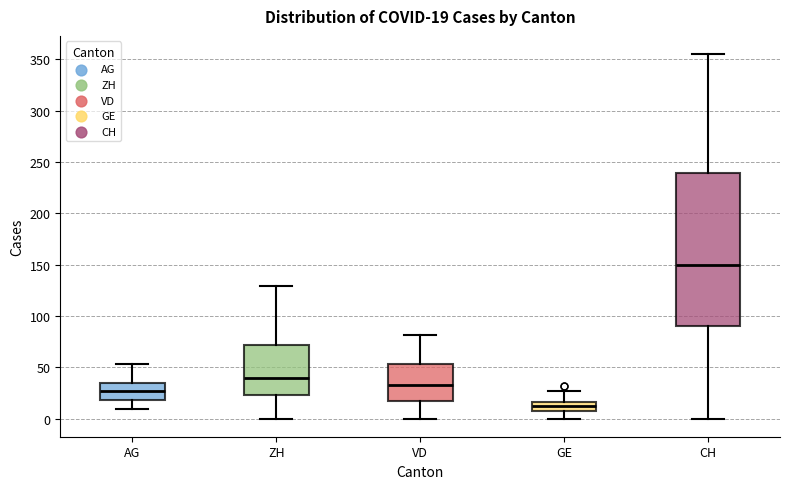

Which box has the lowest median line?

GE